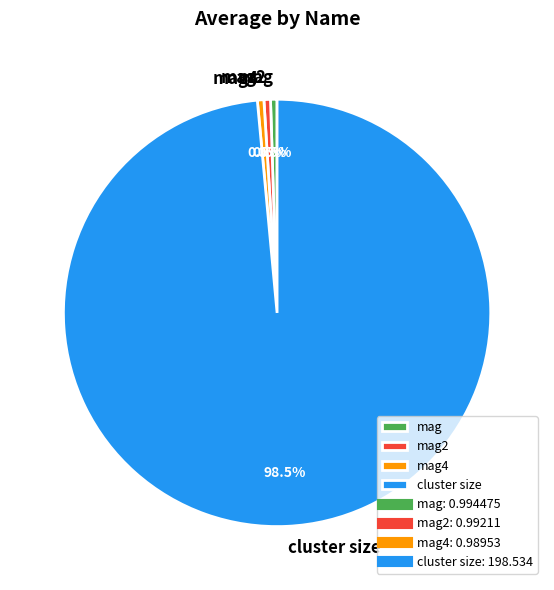

How many segments does this pie chart have?

4